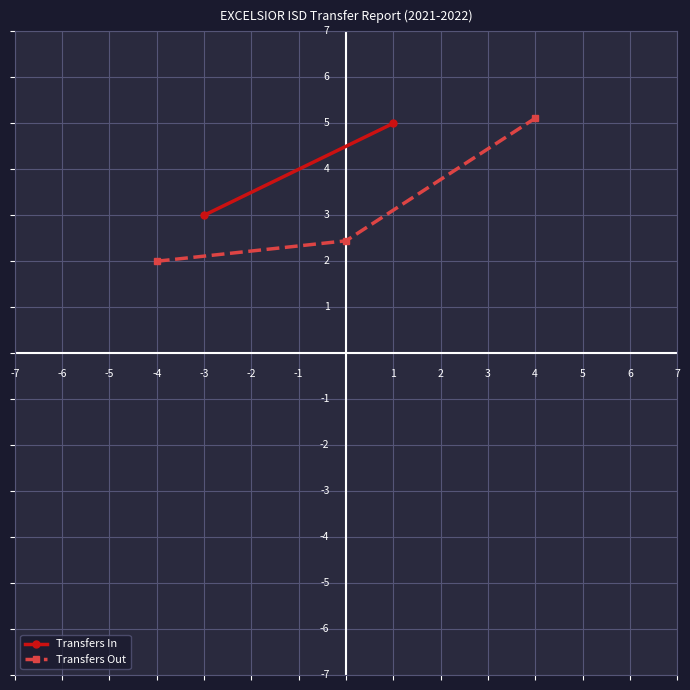

What is the value of the Transfers Out point at the 1st from the left?

2.0